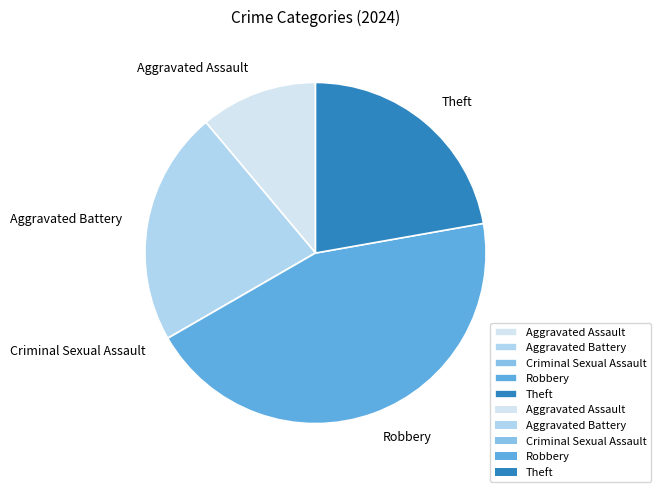

The Aggravated Battery slice represents 9% of the pie. True or false?

False